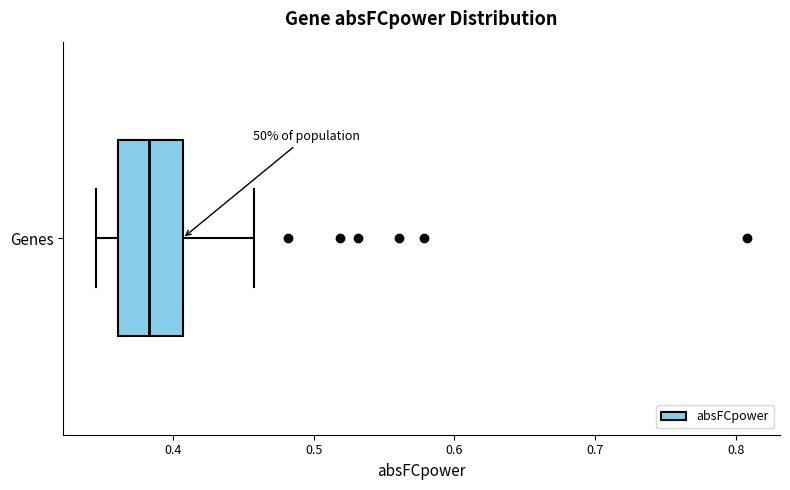

Where is the right edge of the box for Genes on the x-axis? The values are not printed on the chart, so give them approximately, as read against the axis.

0.41